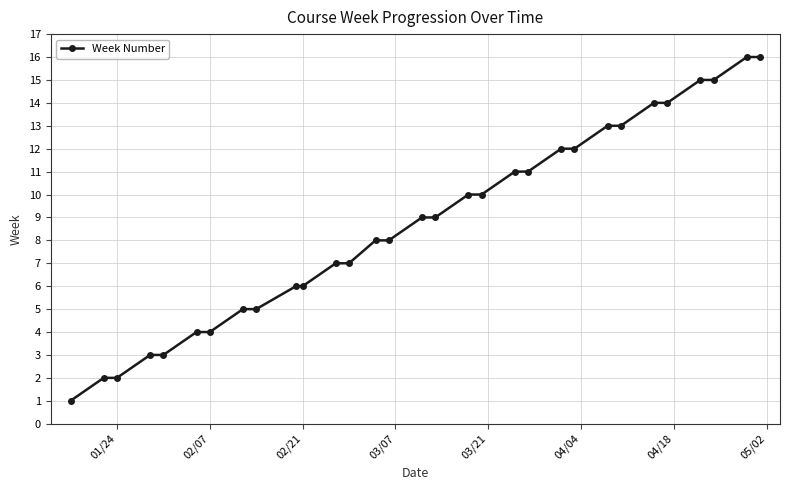

What is the difference between the maximum and minimum values?

15